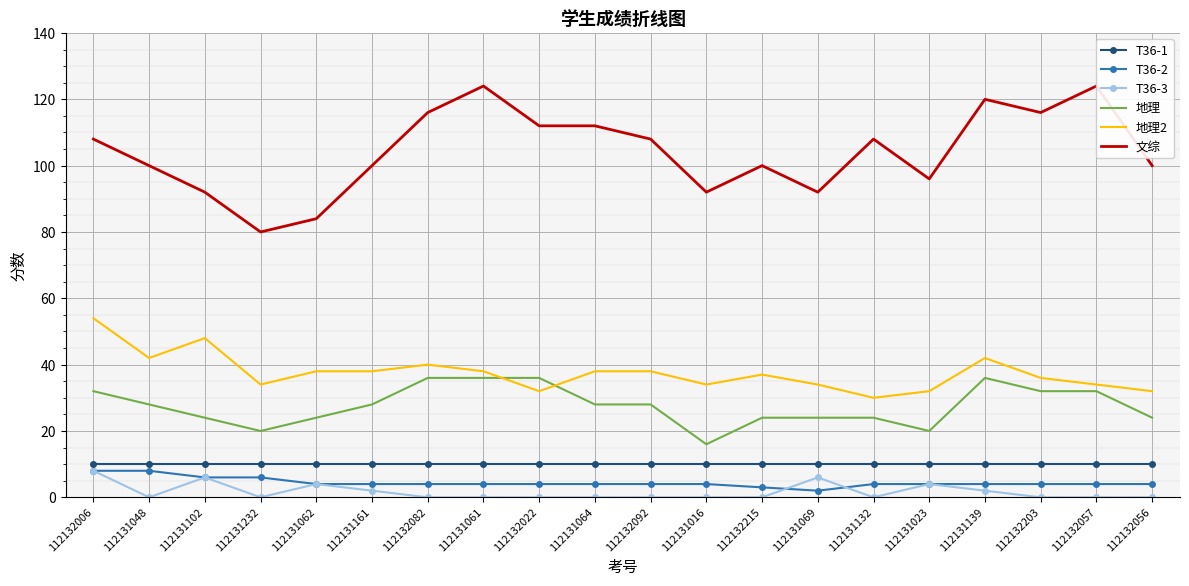

Which series changed the most between 112132022 and 112131016?

地理